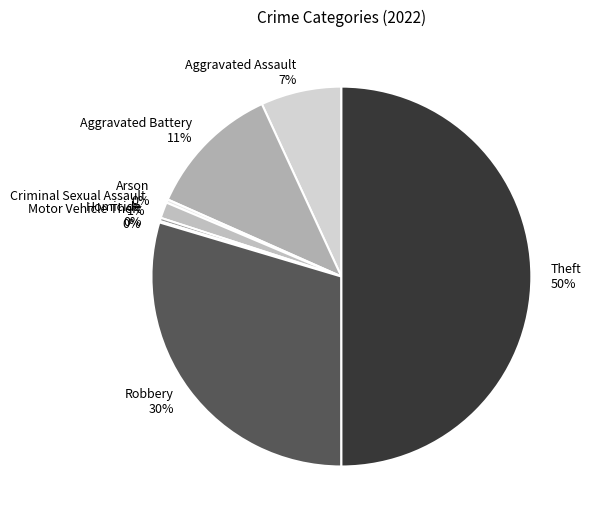

Between Homicide and Criminal Sexual Assault, which is larger?

Criminal Sexual Assault